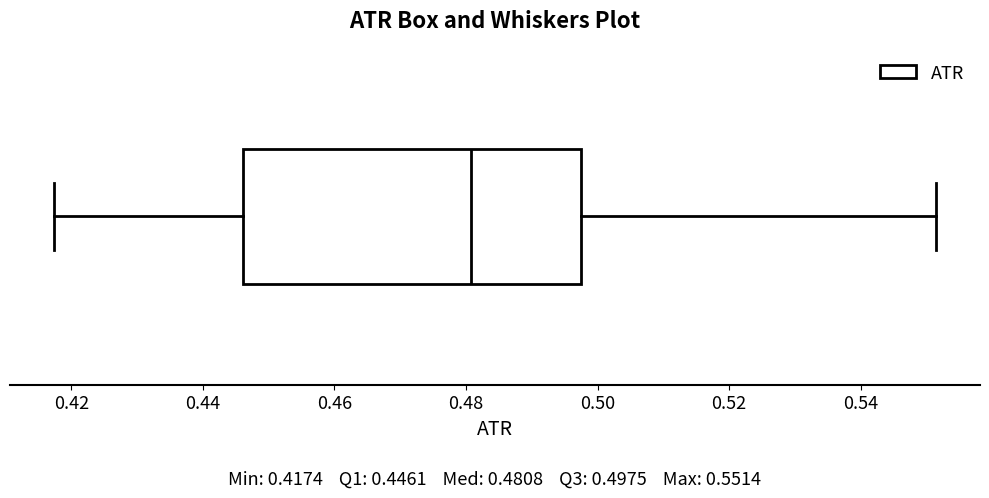

Transcribe this box plot: give where the median line is, the range the box spans, and where the two whiskers end, as read against the x-axis. The values are not printed on the chart, so give them approximately, as read against the axis.

median 0.480, box 0.446 to 0.498, whiskers 0.418 to 0.552